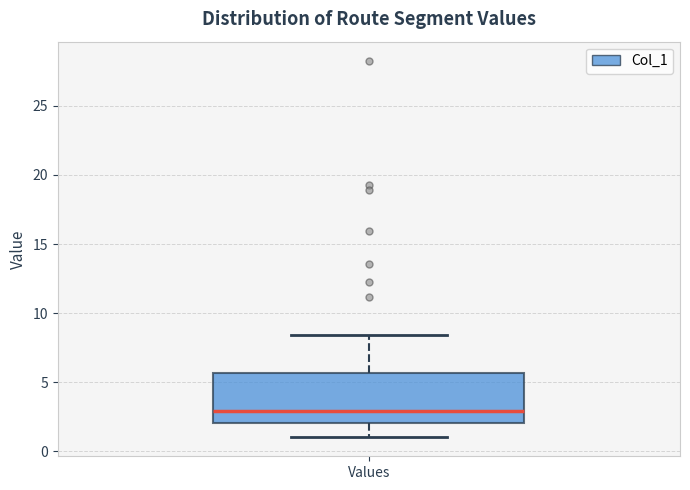

Transcribe this box plot: give where the median line is, the range the box spans, and where the two whiskers end, as read against the y-axis. The values are not printed on the chart, so give them approximately, as read against the axis.

median 3.0, box 2.0 to 5.5, whiskers 1.0 to 8.5